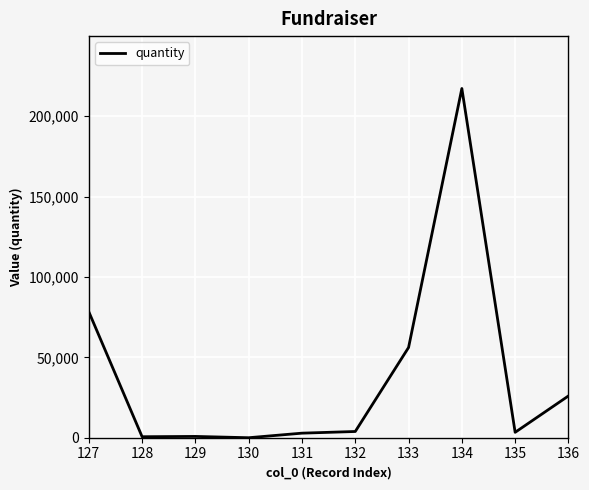

What is the sum of all values?

389246